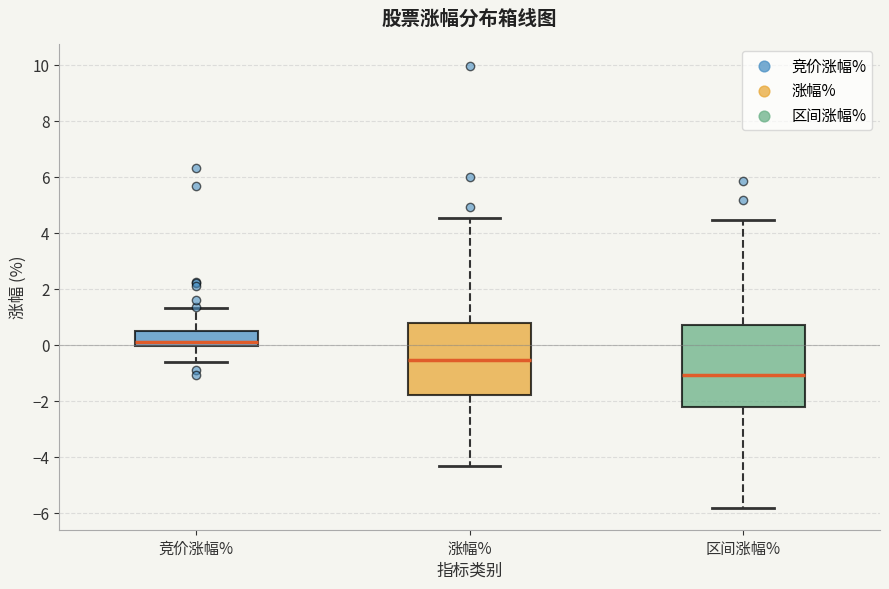

Where does the upper whisker of the box for 区间涨幅% end on the y-axis? The values are not printed on the chart, so give them approximately, as read against the axis.

4.4